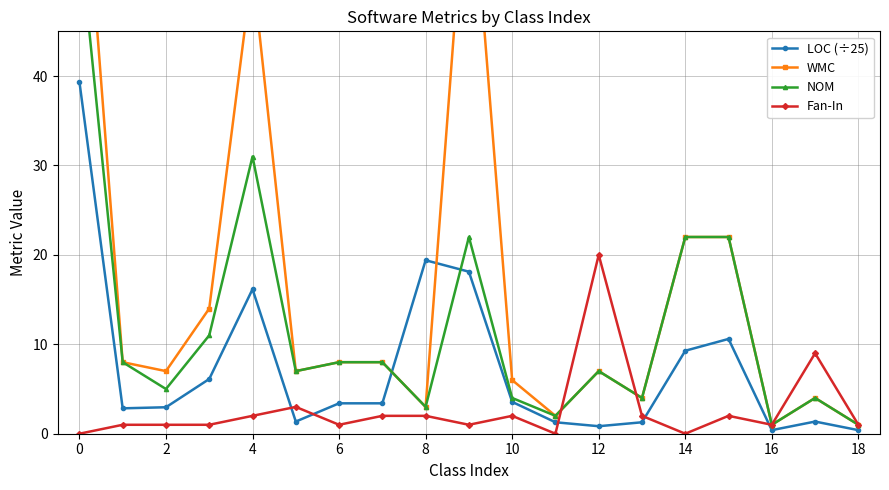

True or false: Fan-In and LOC (÷25) cross at least once.

True